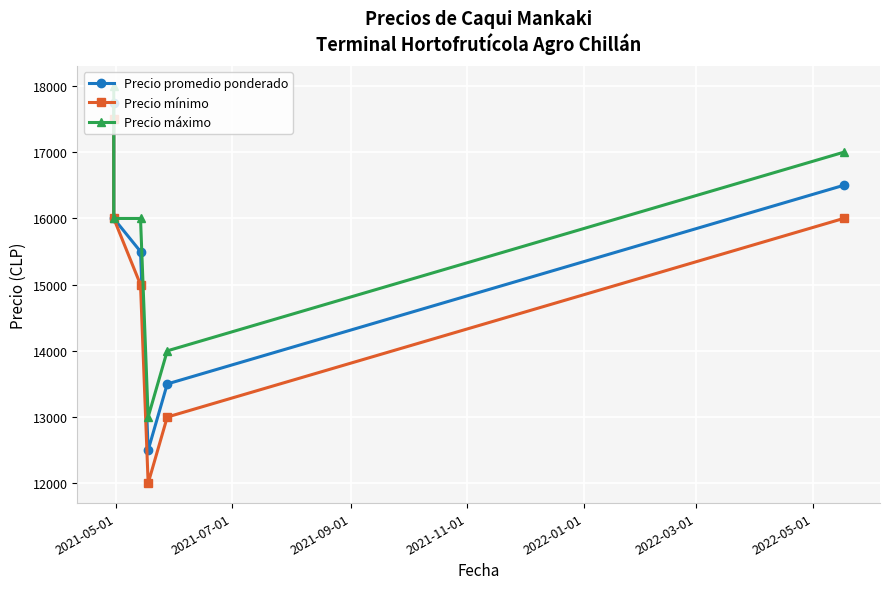

In Precio promedio ponderado, how many points are lower than both neighbors (excluding endpoints)?

1